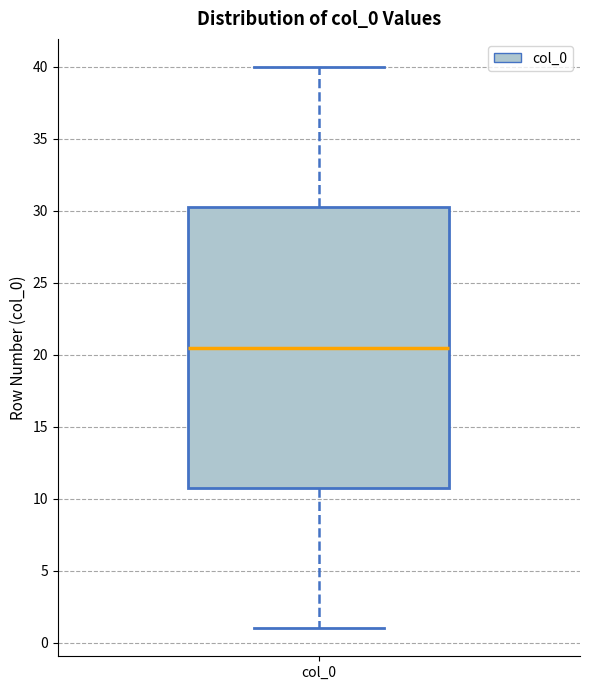

Where does the lower whisker of the box for col_0 end on the y-axis? The values are not printed on the chart, so give them approximately, as read against the axis.

1.0